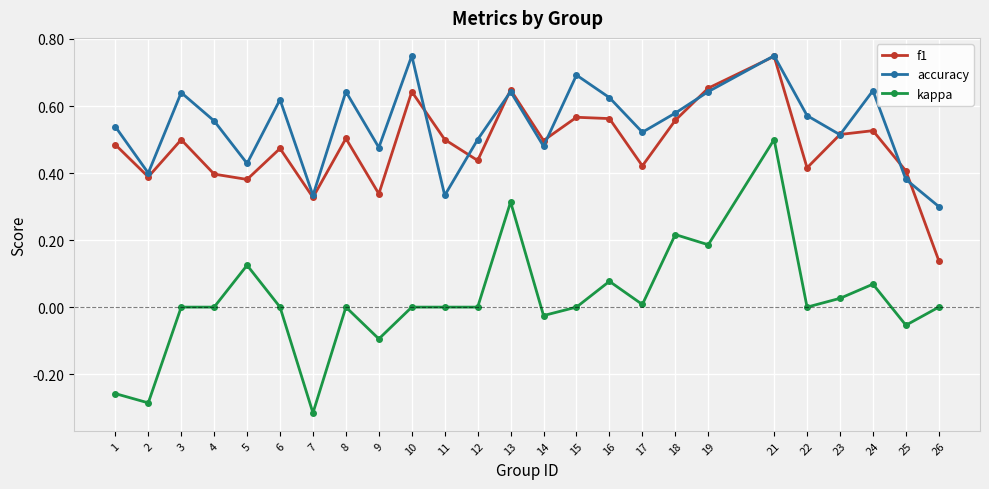

Which series has the largest total across all categories?

accuracy